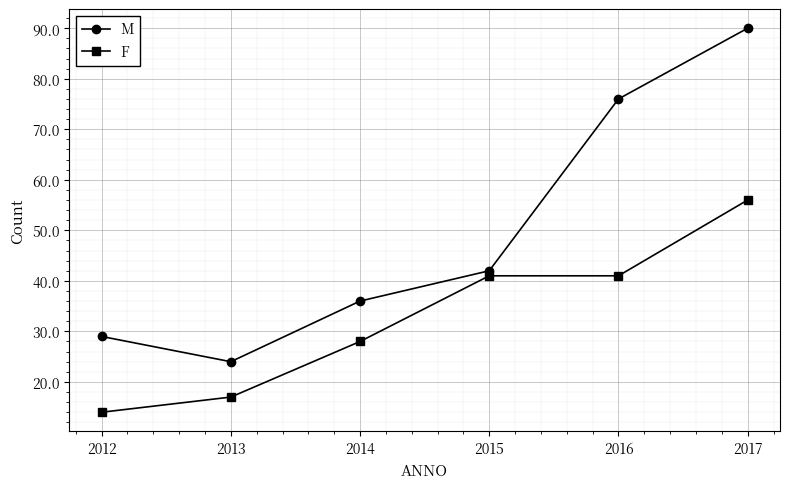

True or false: F and M intersect in this chart.

False